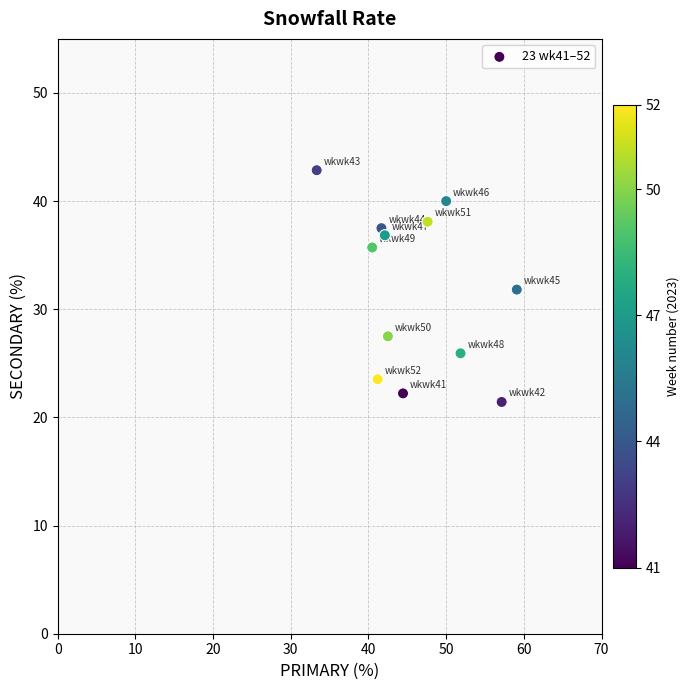

What is the average Y value?

32.0